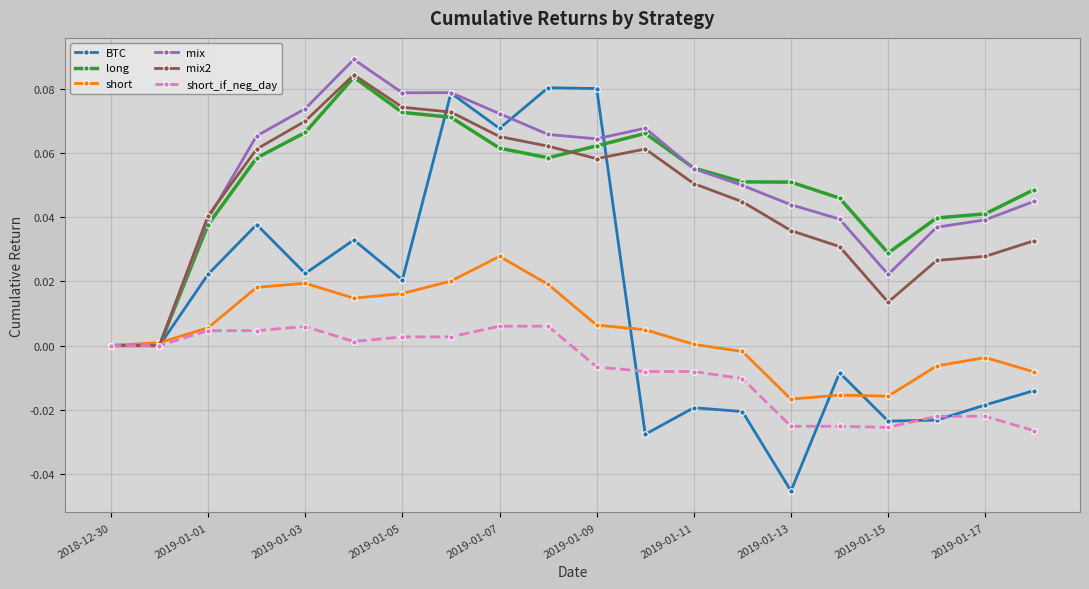

Count the number of categories in the chart.

20